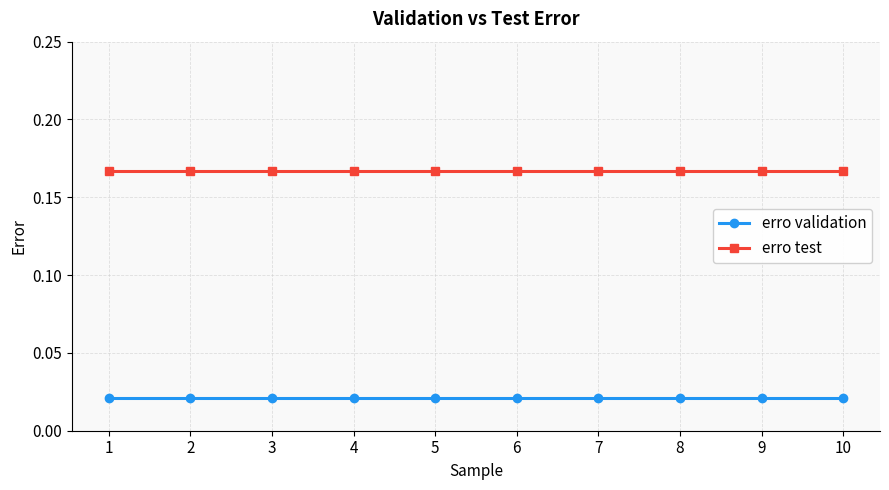

At how many categories does at least one series exceed 0?

10